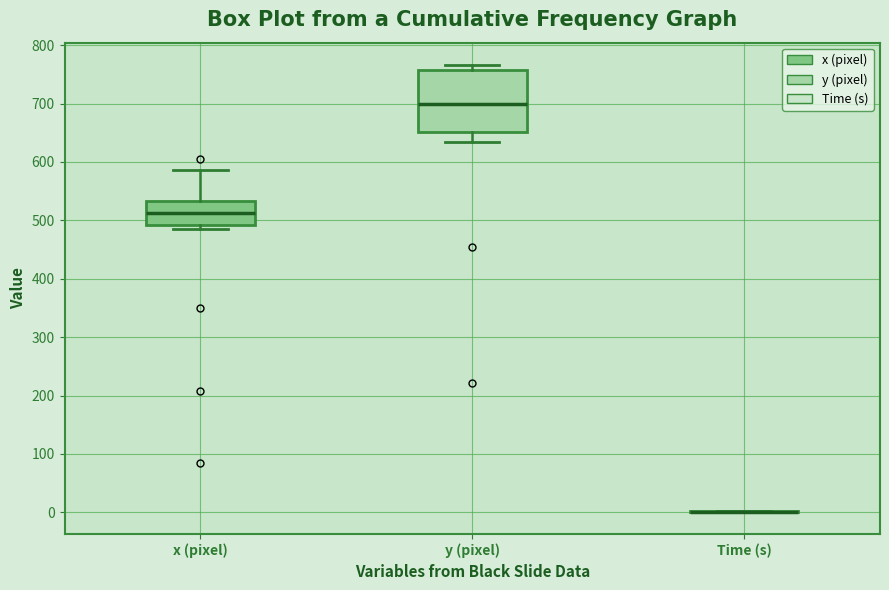

Reading left to right, transcribe this box plot: for each box, give where its median line is, the range the box spans, and where its two whiskers end, as read against the y-axis. The values are not printed on the chart, so give them approximately, as read against the axis.

x (pixel): median 510, box 490 to 530, whiskers 490 (just below the box's lower edge) to 590
y (pixel): median 700, box 650 to 760, whiskers 640 to 770
Time (s): box collapsed to a line at 0, whiskers 0 to 0